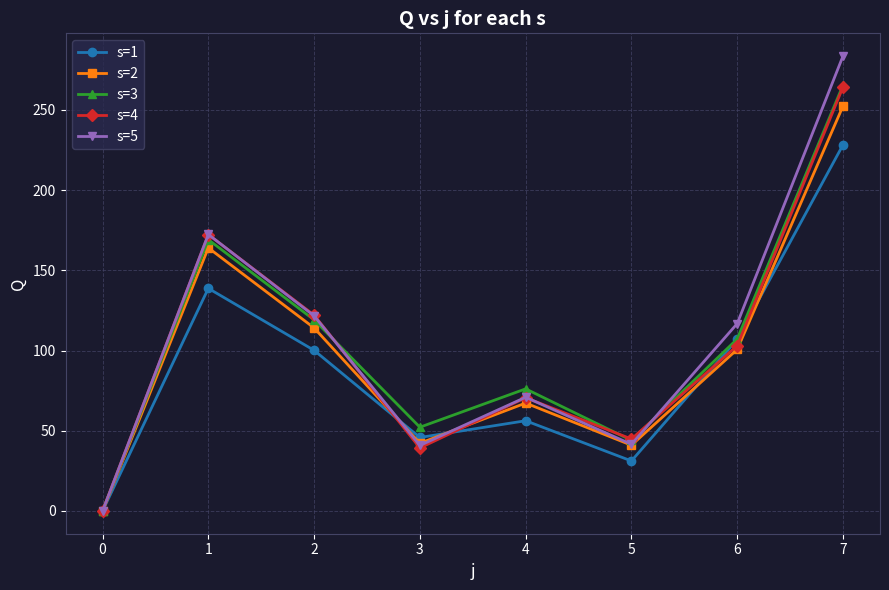

Rank the categories by s=3 value from highest to lowest.

7, 1, 2, 6, 4, 3, 5, 0